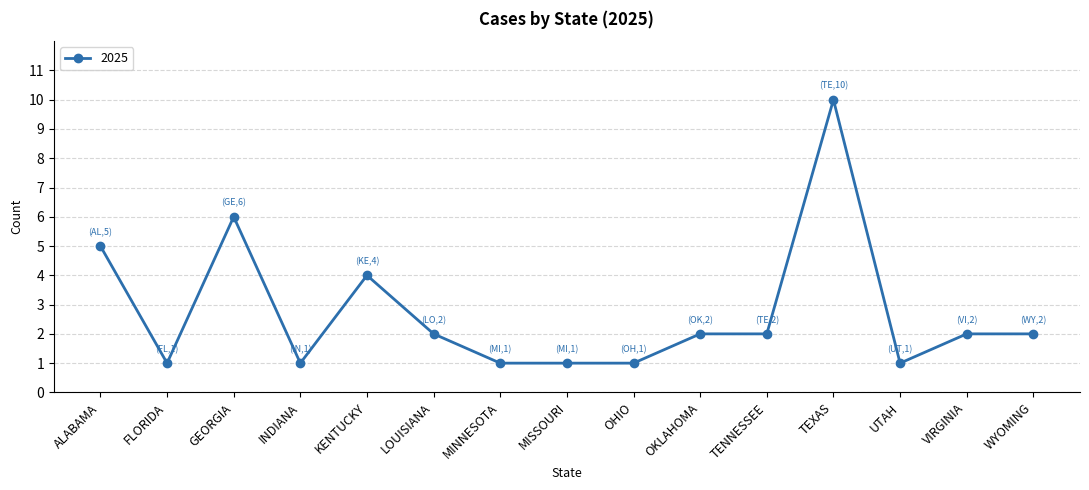

How many lines are shown in the chart?

1